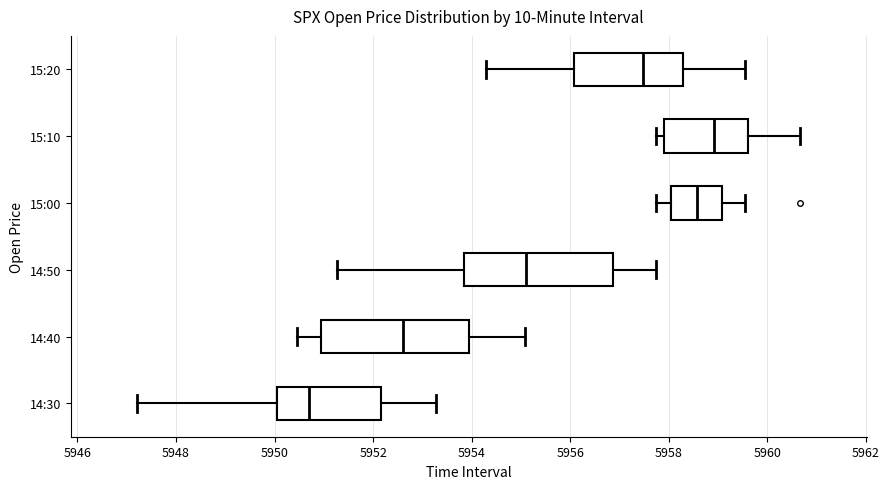

Reading bottom to top, transcribe this box plot: for each box, give where its median line is, the range the box spans, and where its two whiskers end, as read against the x-axis. The values are not printed on the chart, so give them approximately, as read against the axis.

14:30: median 5950.8, box 5950.0 to 5952.2, whiskers 5947.2 to 5953.2
14:40: median 5952.6, box 5951.0 to 5954.0, whiskers 5950.4 to 5955.0
14:50: median 5955.0, box 5953.8 to 5956.8, whiskers 5951.2 to 5957.8
15:00: median 5958.6, box 5958.0 to 5959.0, whiskers 5957.8 to 5959.6
15:10: median 5959.0, box 5957.8 to 5959.6, whiskers 5957.8 (just left of the box's left edge) to 5960.6
15:20: median 5957.4, box 5956.0 to 5958.2, whiskers 5954.2 to 5959.6